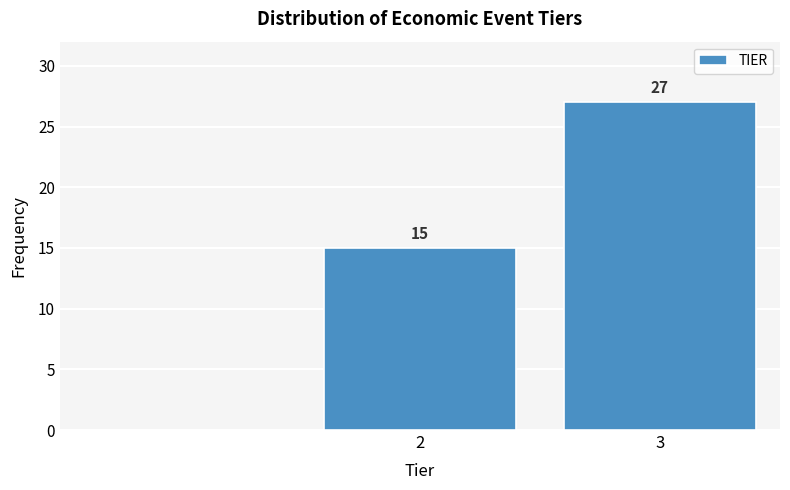

Reading right to left, list all the values displayed in this chart.

3=27	2=15